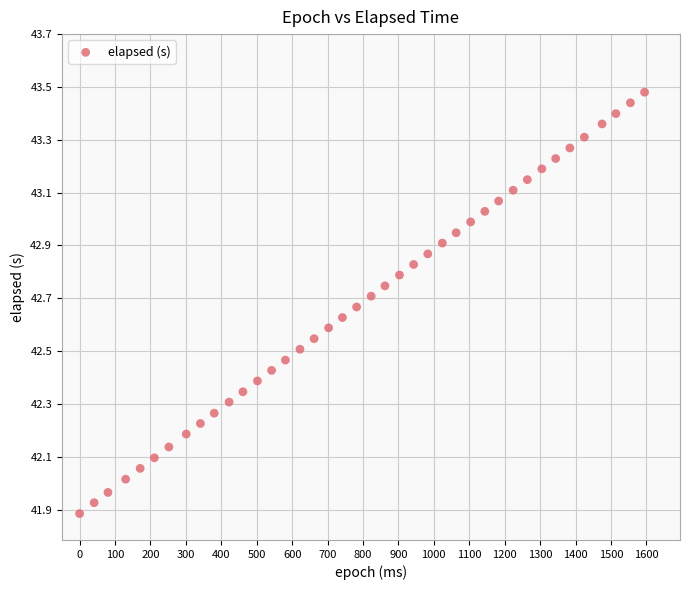

What is the range of Y values (max minus min)?

1.6